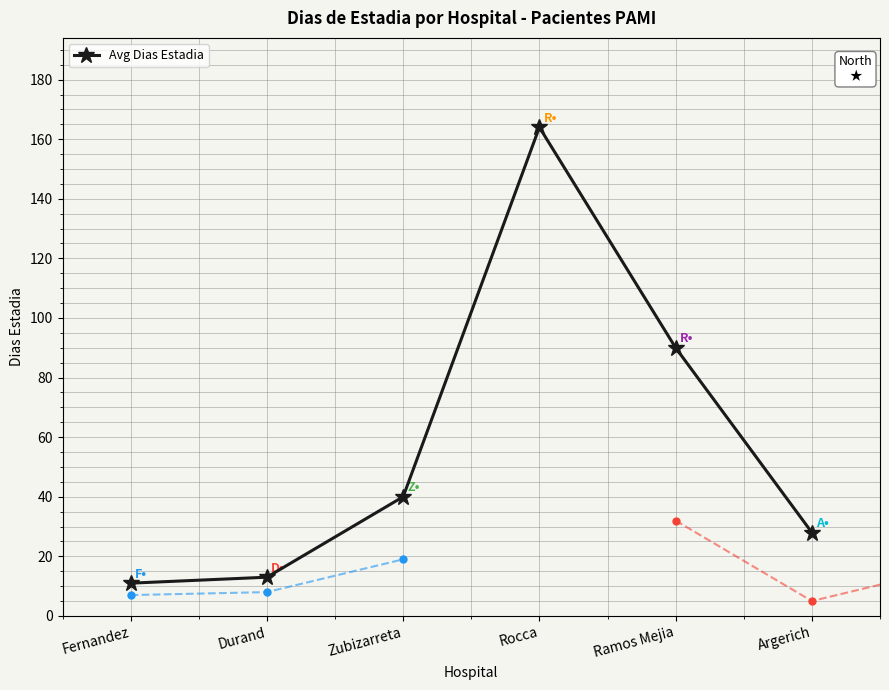

What is the sum of the values at Durand and Zubizarreta?

53